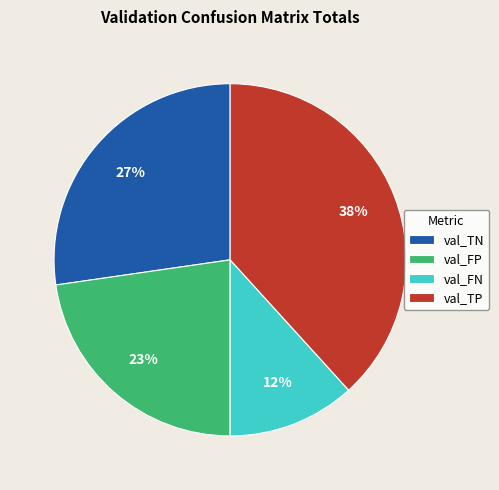

The val_TN slice represents 36% of the pie. True or false?

False